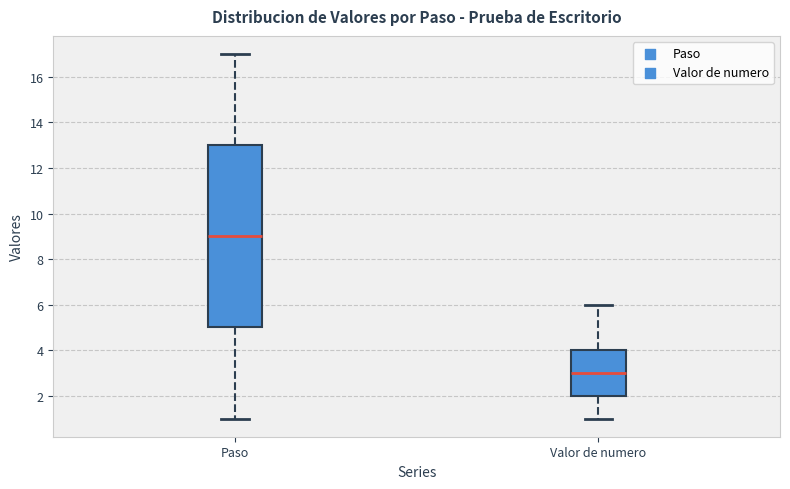

Reading left to right, read every box against the y-axis: the position of its median line, the range the box covers, and the ends of its whiskers. The values are not printed on the chart, so give them approximately, as read against the axis.

Paso: median 9, box 5 to 13, whiskers 1 to 17
Valor de numero: median 3, box 2 to 4, whiskers 1 to 6